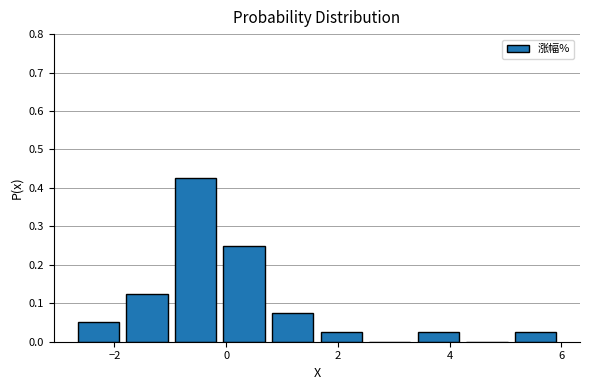

Reading left to right, list every bar in this chart as the range it spans on the x-axis followed by its height. Neither the bar edges nor the heights are printed on the chart, so give them approximately, as read against the axes.

-2.8 to -1.8: 0.05
-1.8 to -1.0: 0.13
-1.0 to -0.2: 0.43
-0.2 to 0.8: 0.25
0.8 to 1.6: 0.08
1.6 to 2.4: 0.03
2.4 to 3.4: 0
3.4 to 4.2: 0.03
4.2 to 5.2: 0
5.2 to 6.0: 0.03